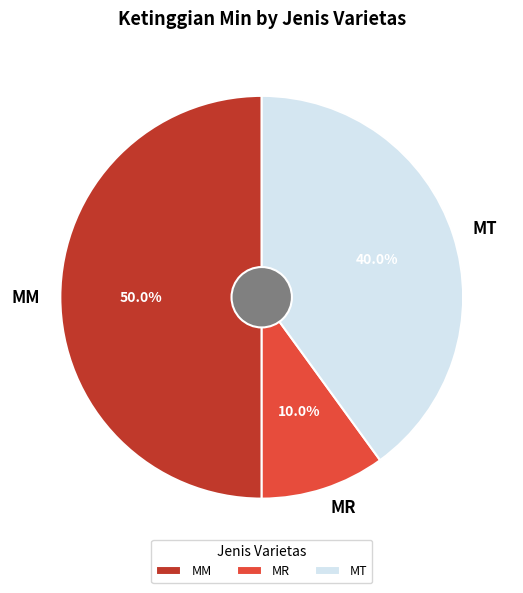

Rank the categories by value from highest to lowest.

MM, MT, MR